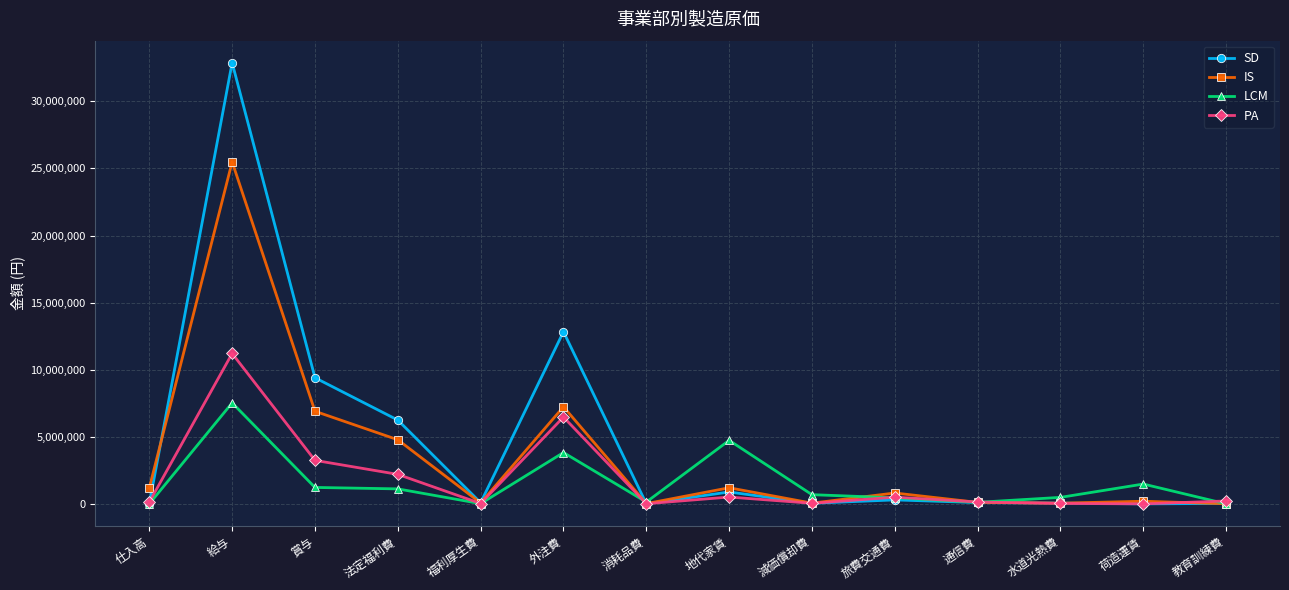

What value does the IS series have at 水道光熱費?

52754